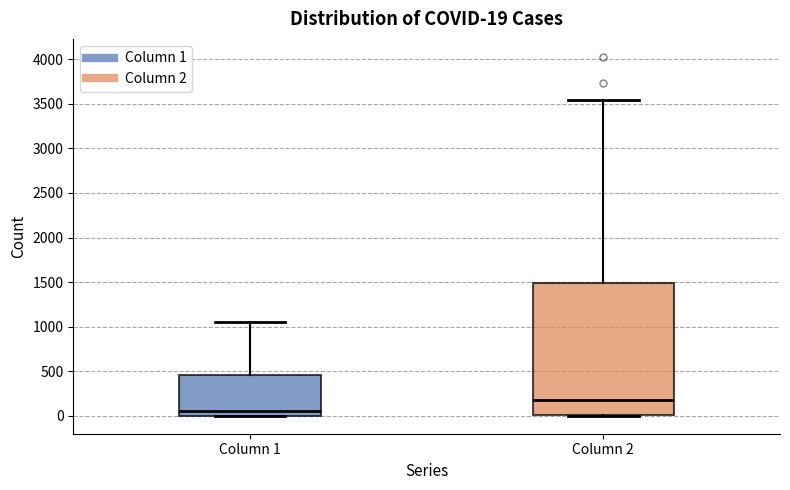

Comparing the boxes themselves (not the whiskers), which one is the tallest?

Column 2